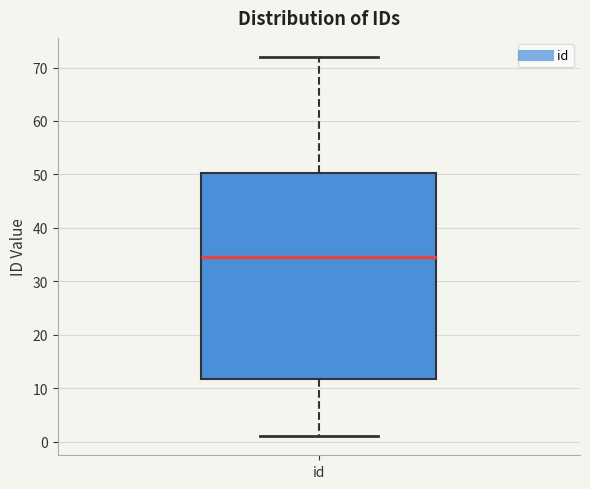

Where does the upper whisker of the box for id end on the y-axis? The values are not printed on the chart, so give them approximately, as read against the axis.

72